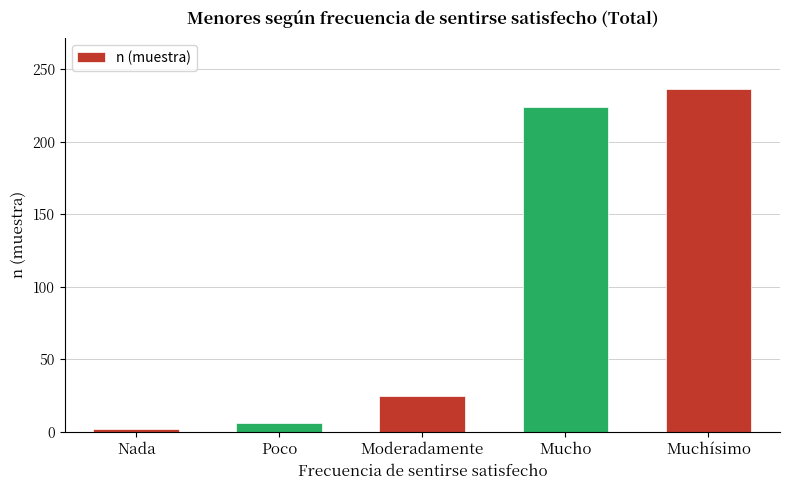

Reading right to left, what are all the values shown in this chart?

Muchísimo=236	Mucho=224	Moderadamente=25	Poco=6	Nada=2